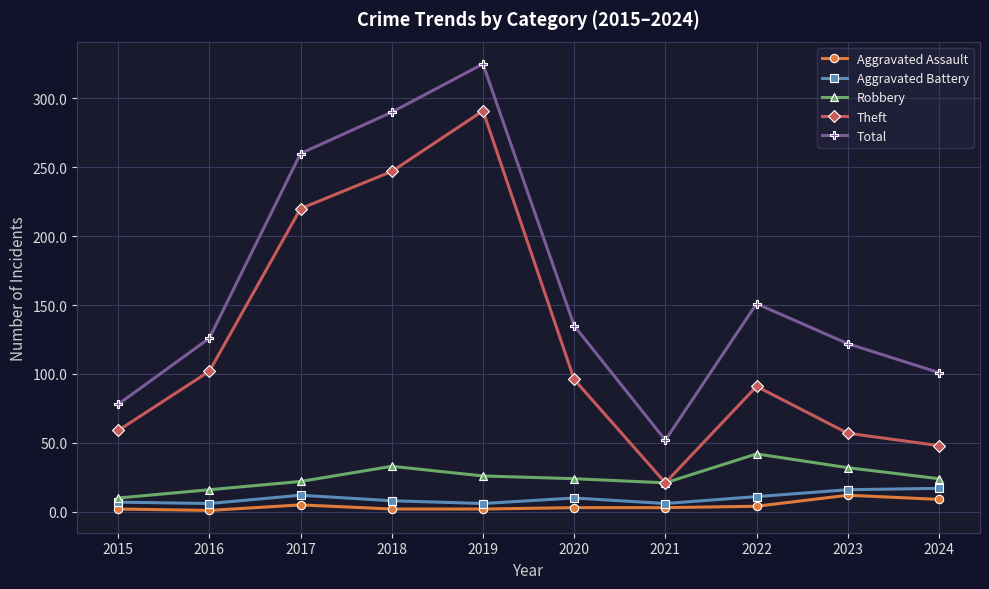

What is the spread (max minus min) of values at 2017?

255